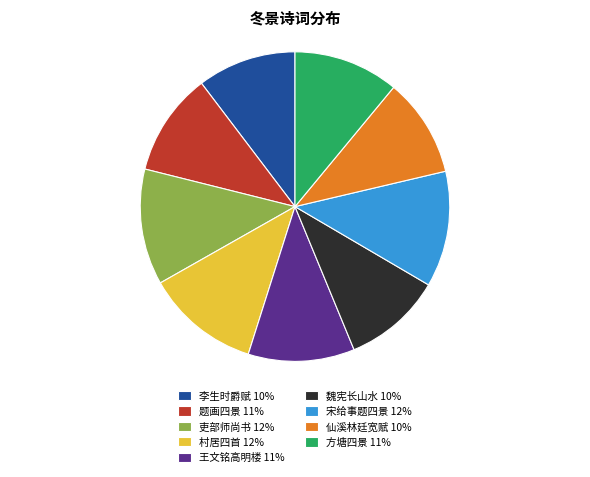

Approximately how many times larger is the value at 仙溪林廷宽赋 10% compared to 方塘四景 11%?

0.9